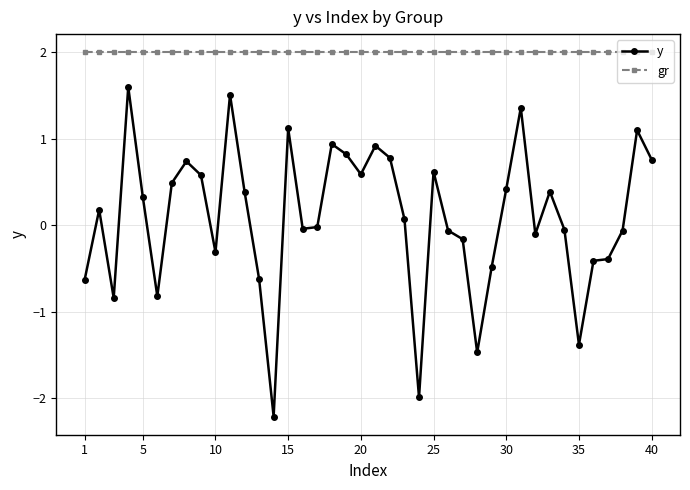

At how many categories does at least one series exceed -1?

40